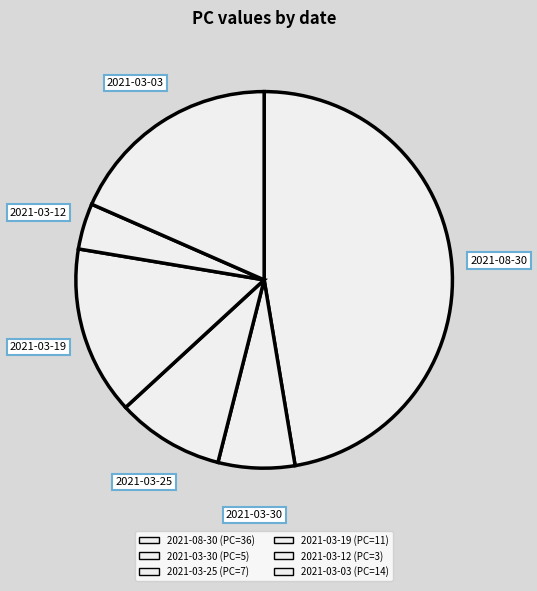

Rank the categories by value from lowest to highest.

Row 4, Row 1, Row 2, Row 3, Row 5, Row 0